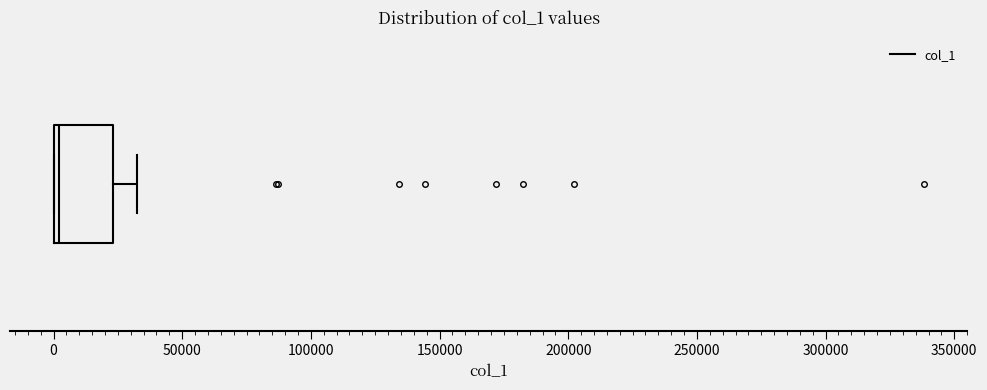

Where does the right whisker of the box end on the x-axis? The values are not printed on the chart, so give them approximately, as read against the axis.

35000